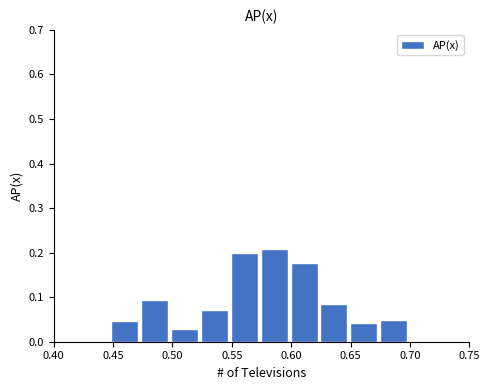

How tall is the bar that spans 0.675 to 0.700 on the x-axis? Neither the bar edges nor the heights are printed on the chart, so give them approximately, as read against the axes.

0.05